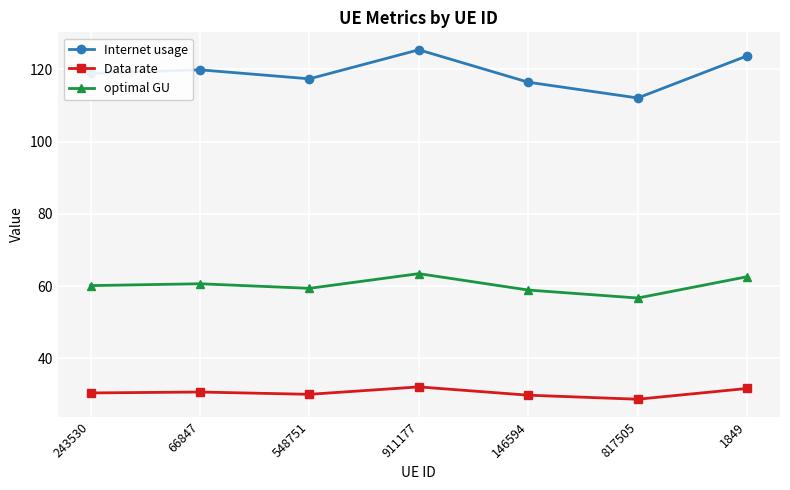

List the series in order of their overall mean, lowest first.

Data rate, optimal GU, Internet usage